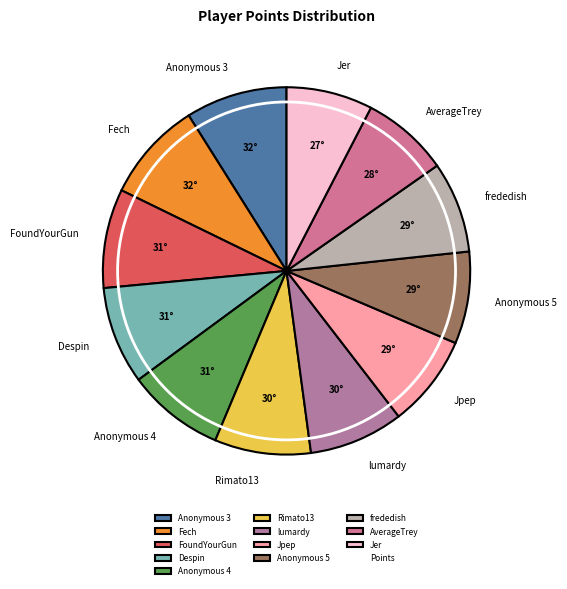

How many slices are in this pie chart?

12